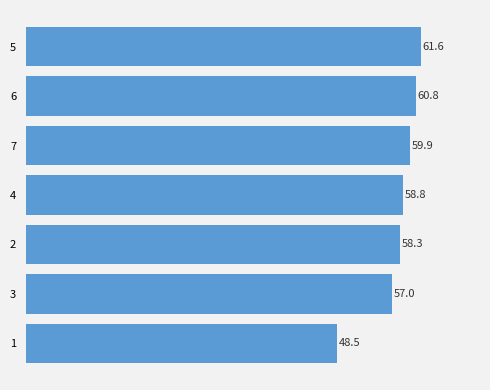

Does the chart contain any negative values?

No